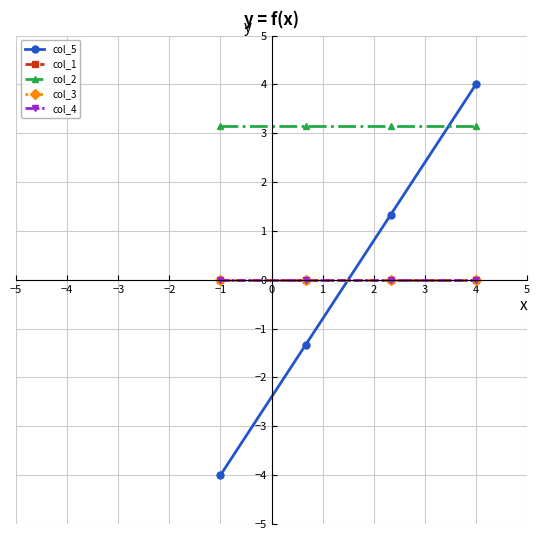

Is this an area chart (filled region under the line)?

No